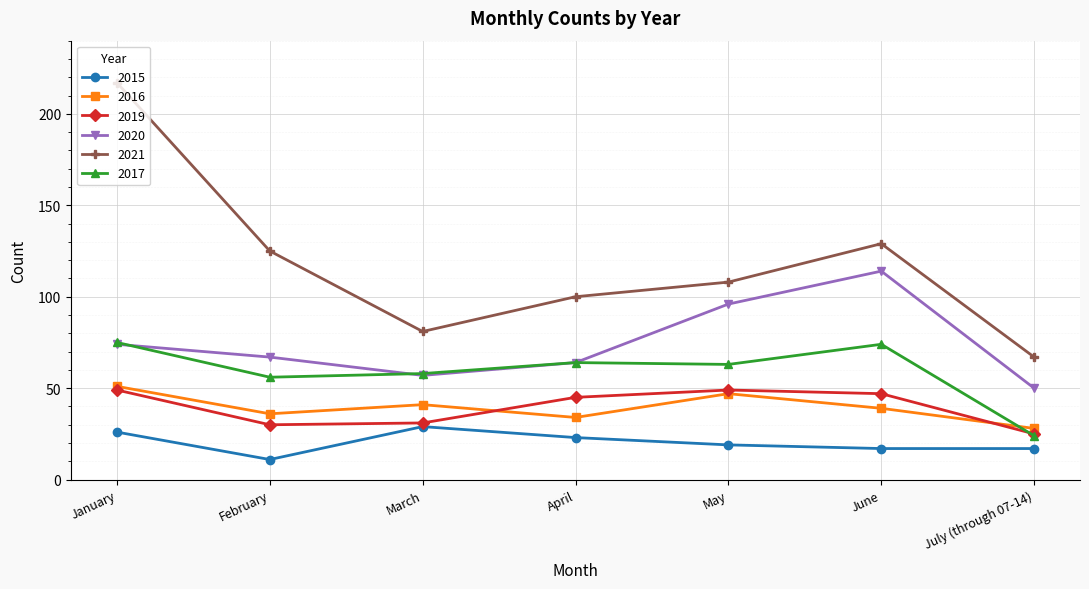

Is this an area chart (filled region under the line)?

No